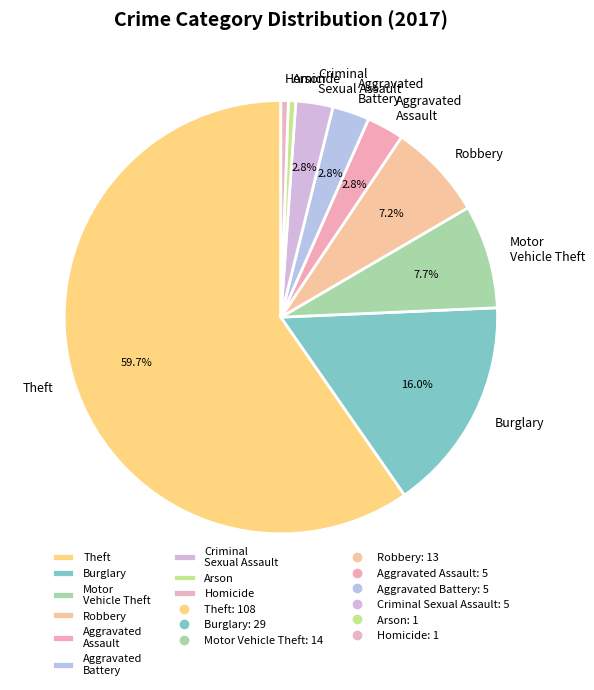

What portion of the pie excludes Aggravated Assault?

97.2%